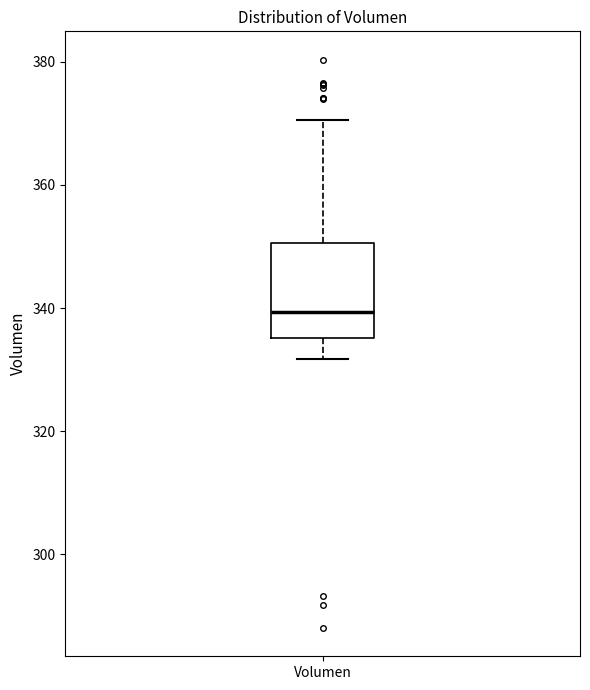

Where does the upper whisker of the box for Volumen end on the y-axis? The values are not printed on the chart, so give them approximately, as read against the axis.

370